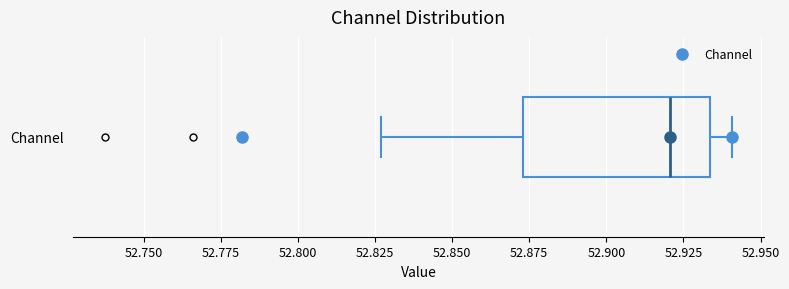

Transcribe this box plot: give where the median line is, the range the box spans, and where the two whiskers end, as read against the x-axis. The values are not printed on the chart, so give them approximately, as read against the axis.

median 52.920, box 52.875 to 52.935, whiskers 52.825 to 52.940